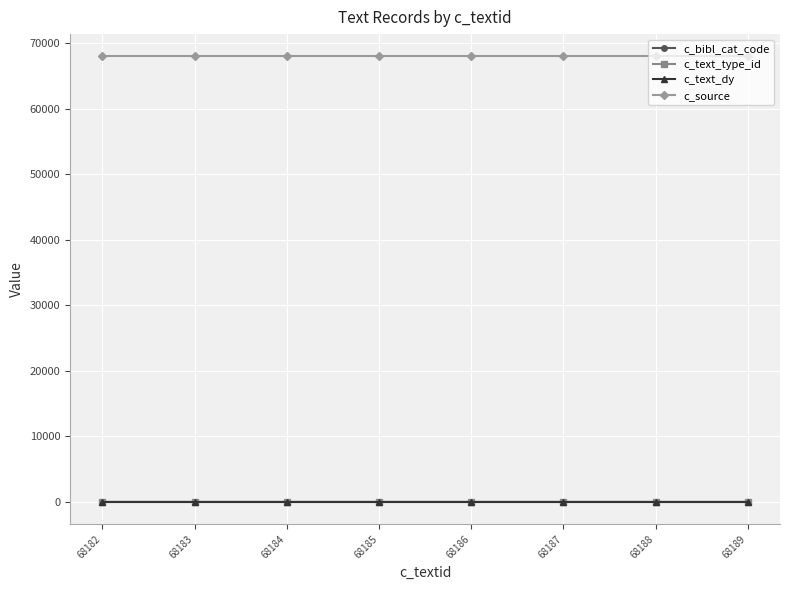

Count the number of categories in the chart.

8